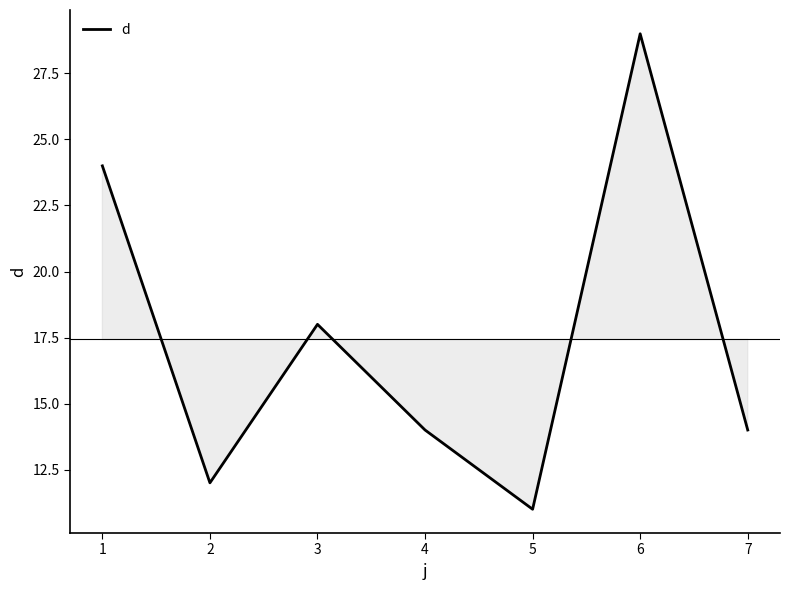

How many interior local valleys (lower than both neighbors) does the data have?

2